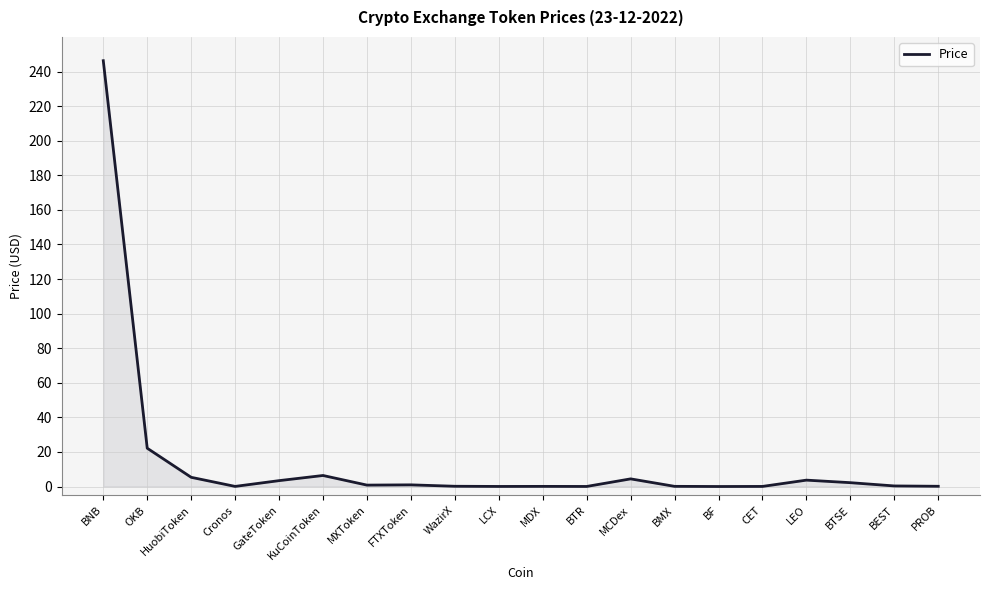

What value does the data have at HuobiToken?

5.3